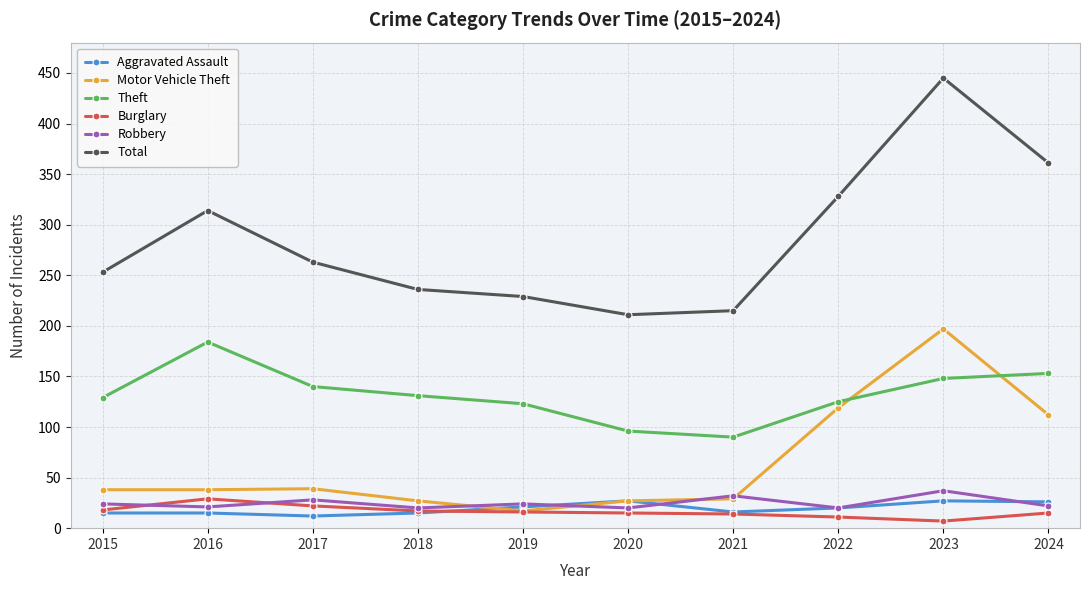

Between 2016 and 2019, which series saw the biggest shift?

Total